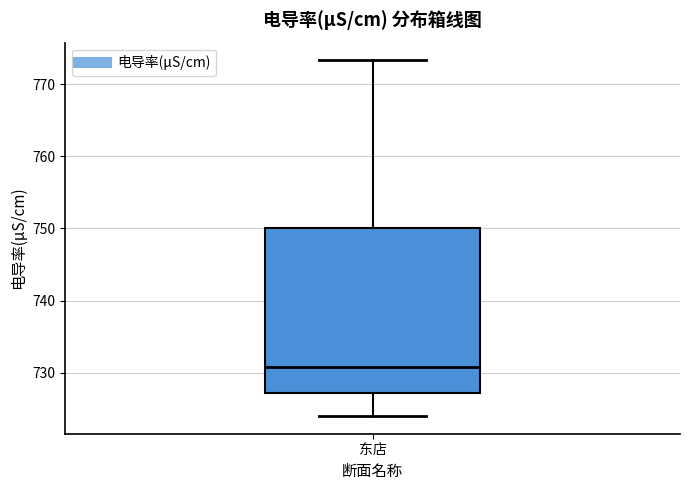

Transcribe this box plot: give where the median line is, the range the box spans, and where the two whiskers end, as read against the y-axis. The values are not printed on the chart, so give them approximately, as read against the axis.

median 731, box 727 to 750, whiskers 724 to 773